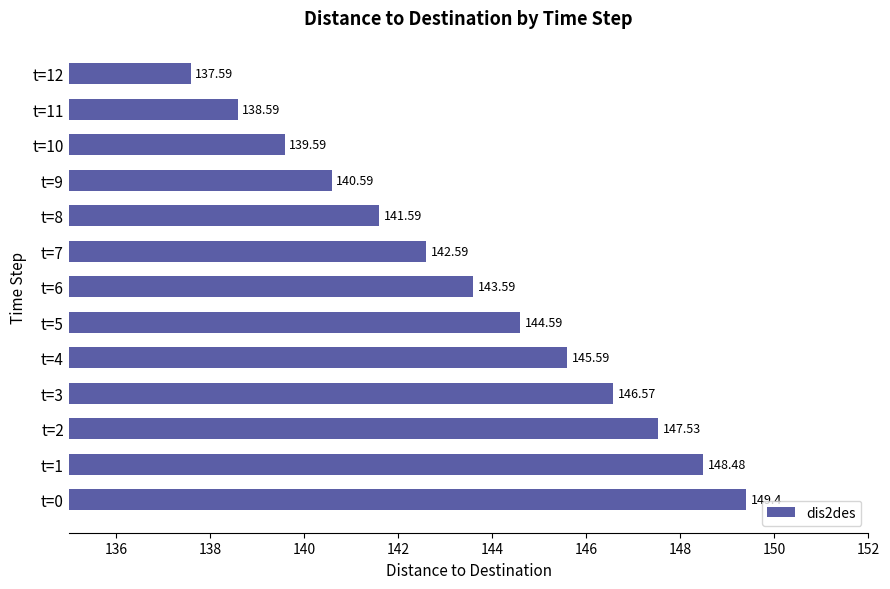

What is the sum of all values?

1866.3